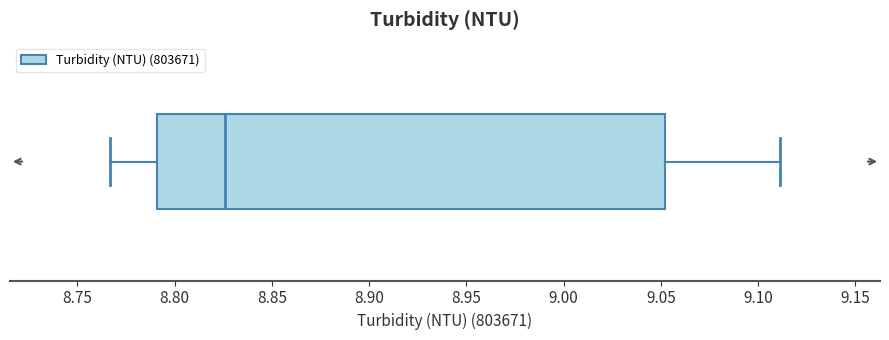

Where does the median line of the box sit on the x-axis? The values are not printed on the chart, so give them approximately, as read against the axis.

8.825